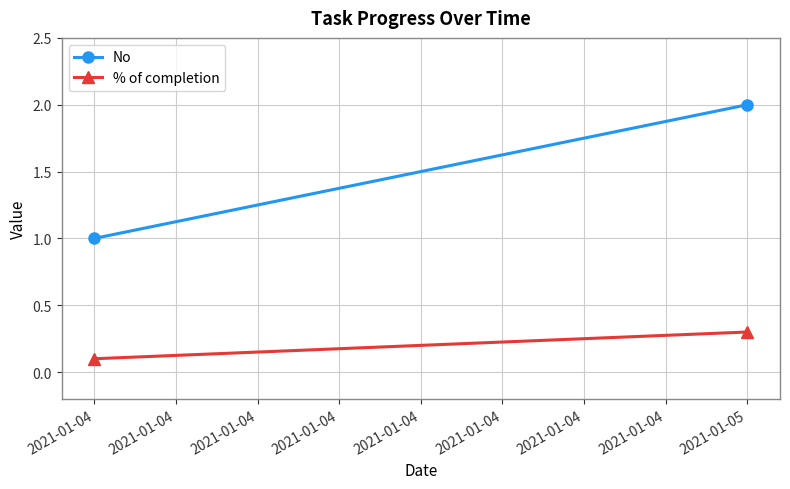

At 2021-01-05, list the series in order from smallest to largest.

% of completion, No